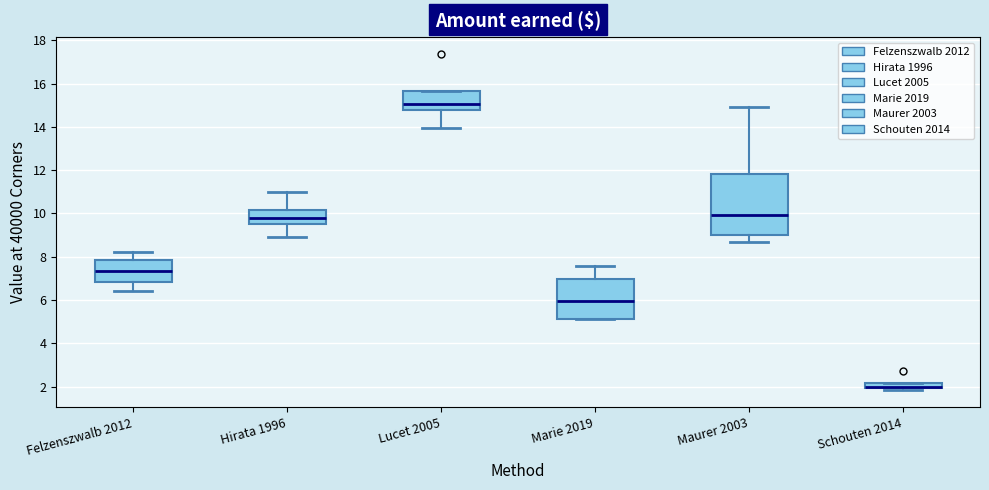

Where is the lower edge of the box for Lucet 2005 on the y-axis? The values are not printed on the chart, so give them approximately, as read against the axis.

14.8